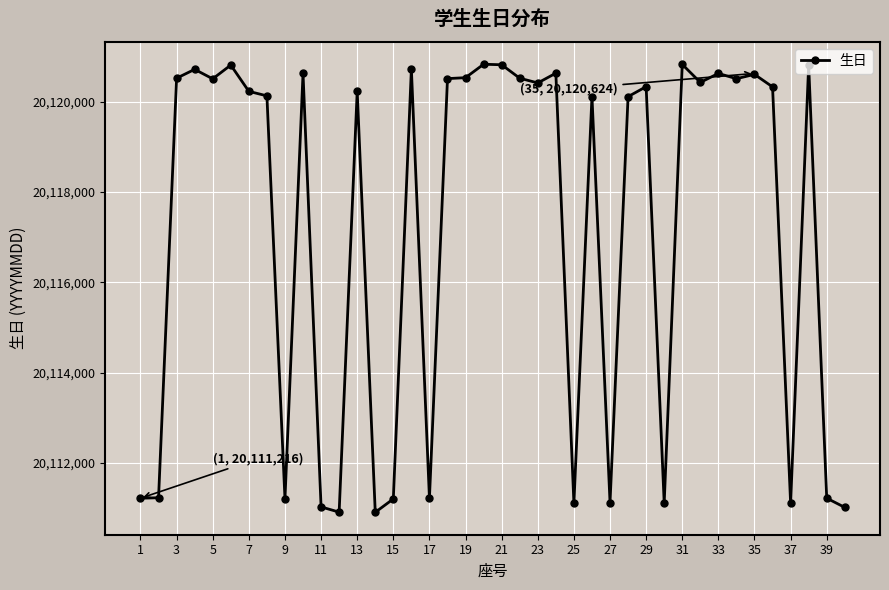

What is the difference between the second highest and second lowest values?

9916